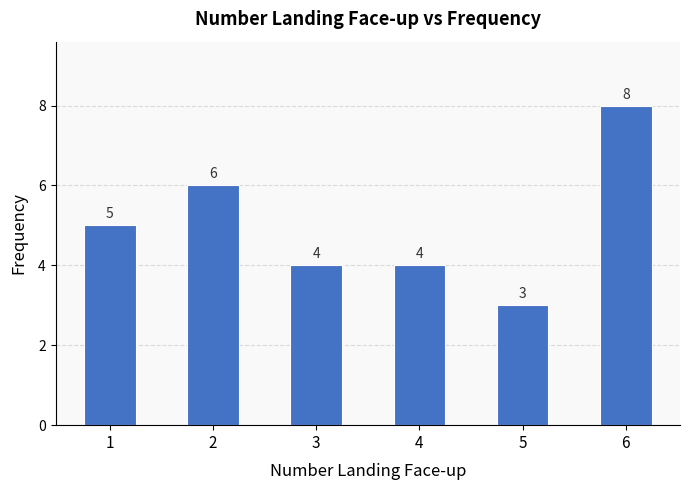

True or false: the data shows 1 at 5.

False